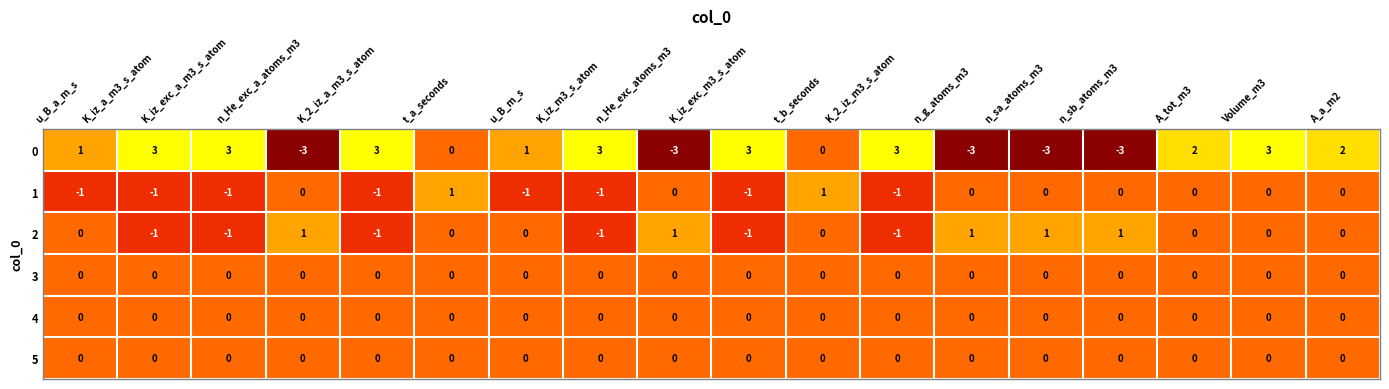

Which series has the largest total across all categories?

0